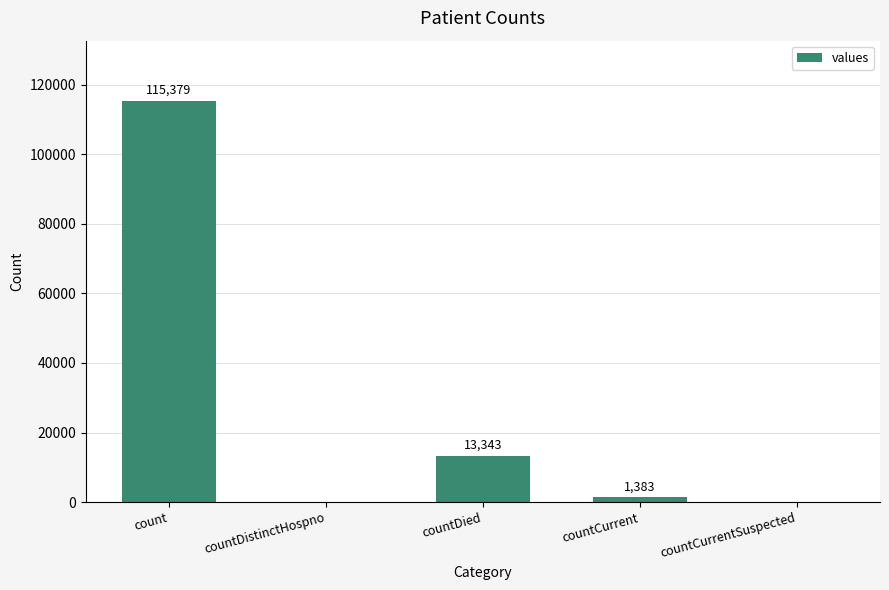

Is it true that the value at count is 115379?

True